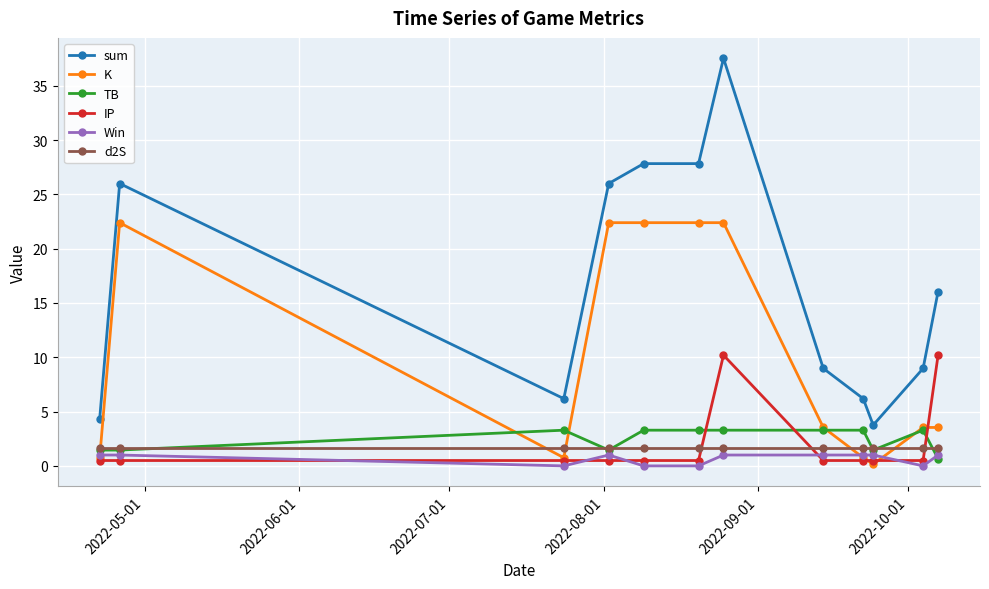

How many data points in TB are above 3?

7